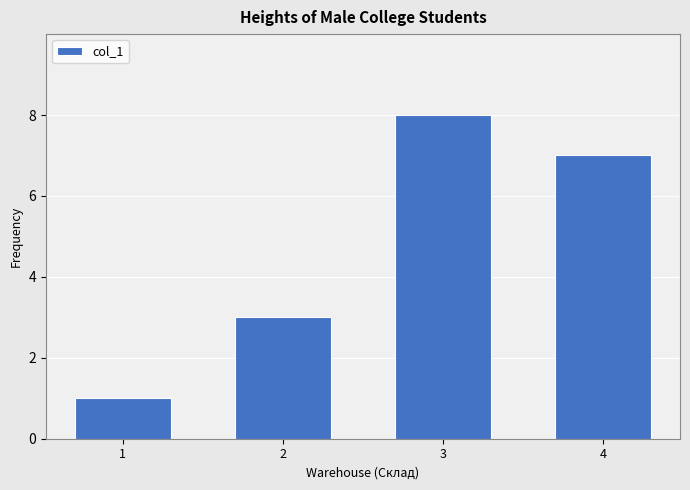

Reading left to right, list all the values displayed in this chart.

1	3	8	7